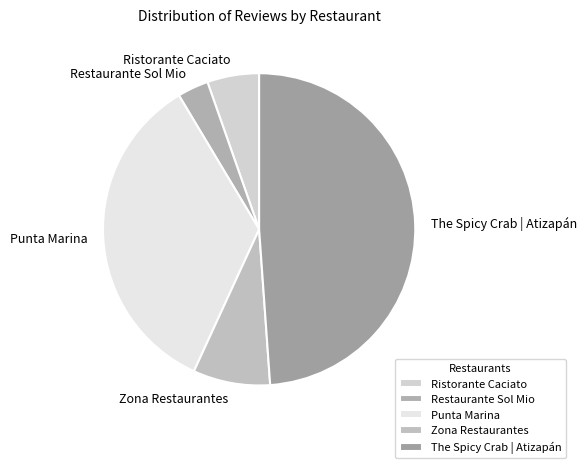

Which category has the smallest portion of the pie?

Restaurante Sol Mio